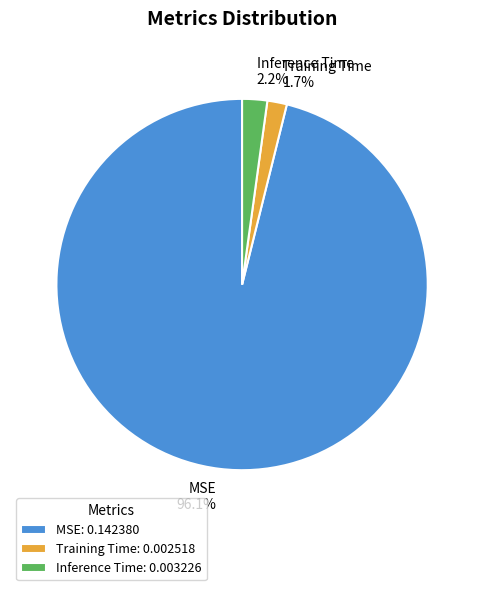

To the nearest percent, what is the difference between the largest and smallest slice percentages?

94%